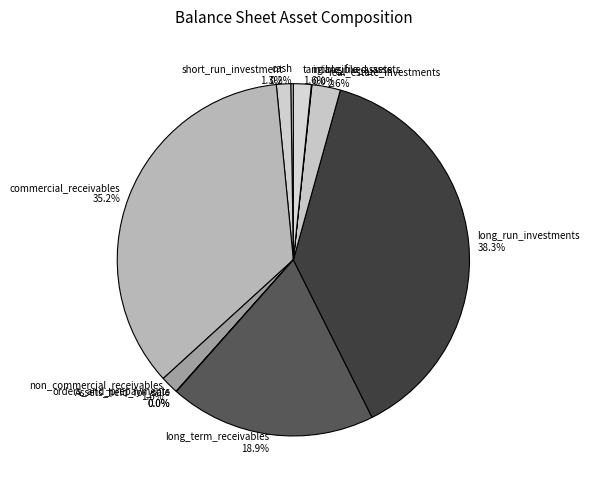

Is the sum of long_term_receivables and short_run_investment greater than half?

No